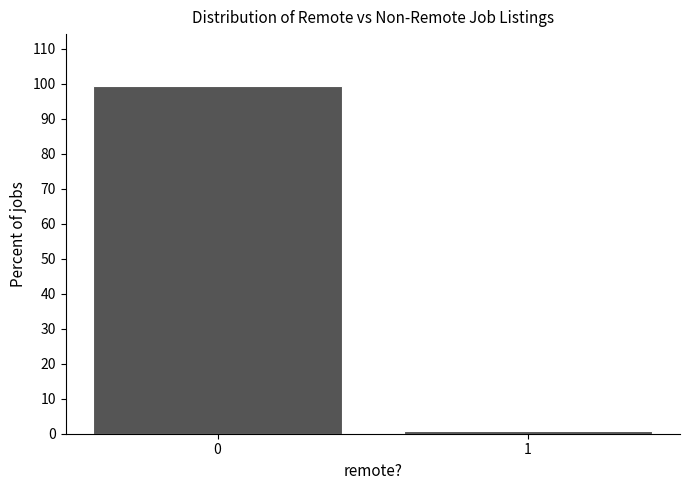

Reading left to right, list all the values displayed in this chart.

0=99.3	1=0.7